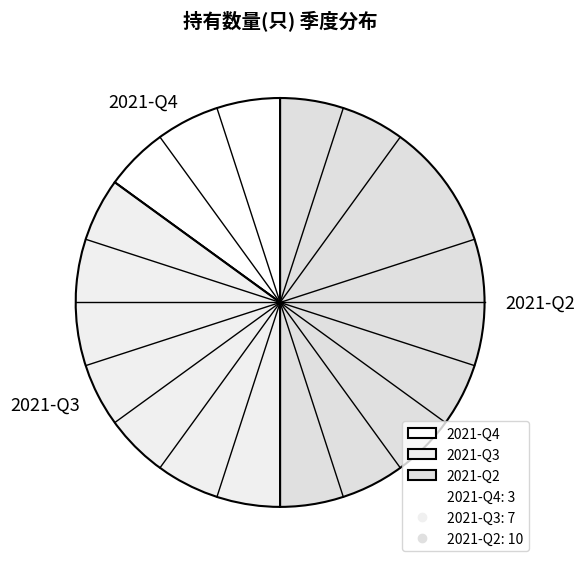

Does 2021-Q3 represent more than half of the total?

No